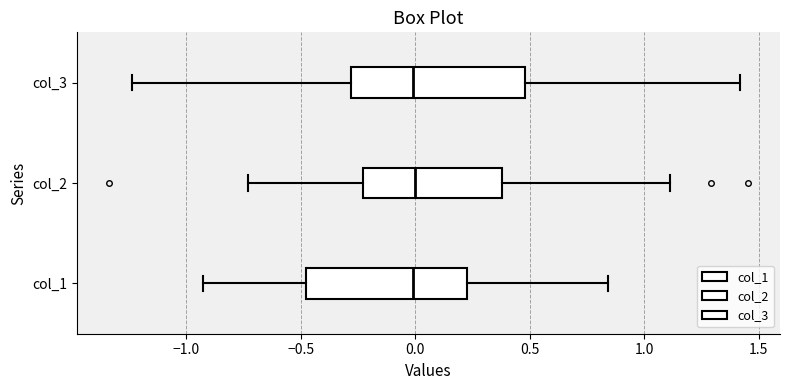

Reading bottom to top, read every box against the x-axis: the position of its median line, the range the box covers, and the ends of its whiskers. The values are not printed on the chart, so give them approximately, as read against the axis.

col_1: median 0.00, box -0.50 to 0.25, whiskers -0.95 to 0.85
col_2: median 0.00, box -0.25 to 0.40, whiskers -0.75 to 1.10
col_3: median 0.00, box -0.30 to 0.50, whiskers -1.25 to 1.40